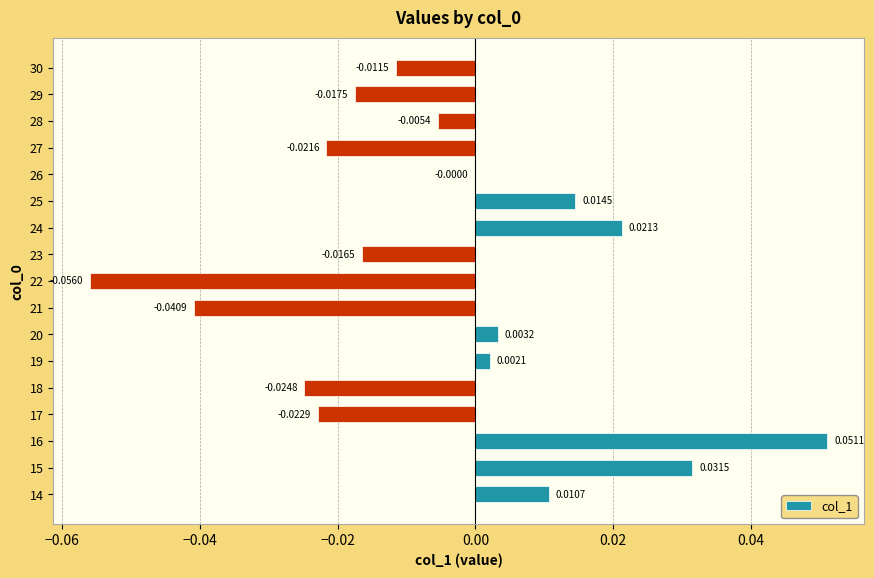

Between 22 and 24, which is larger?

24